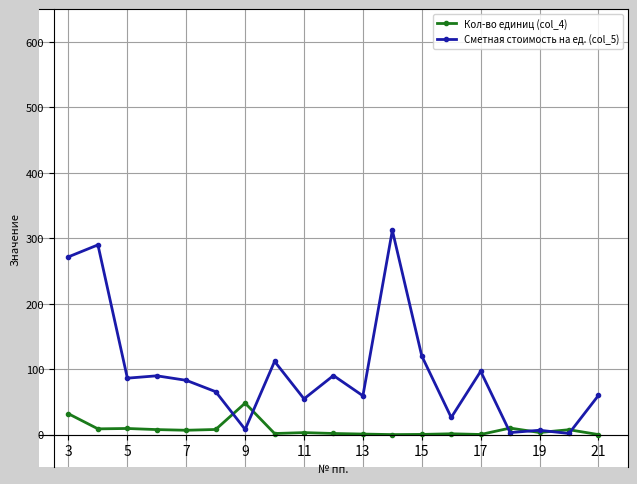

True or false: Сметная стоимость на ед. (col_5) has more than 0 interior local peaks.

True